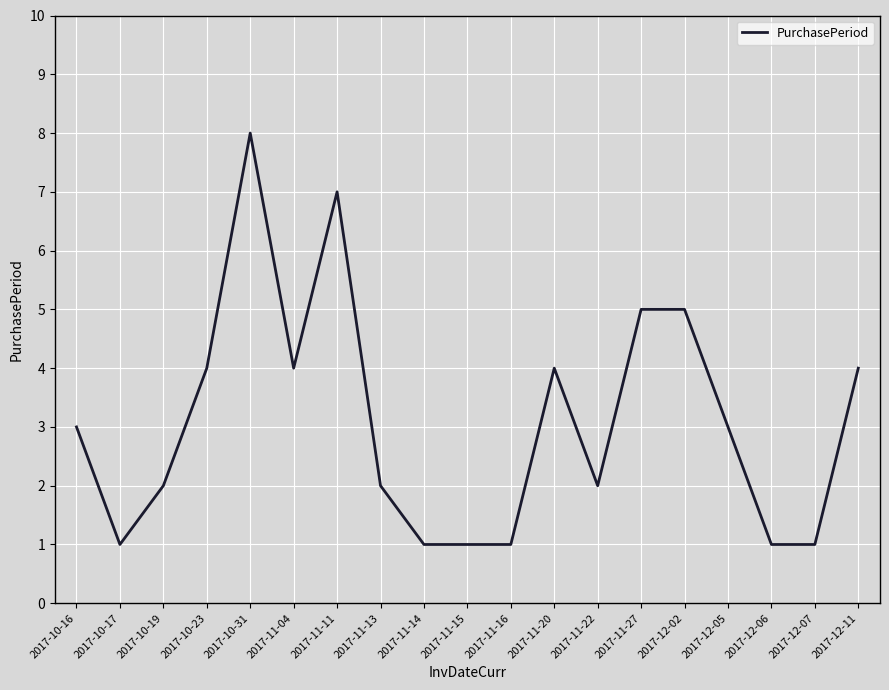

Reading left to right, what are all the values shown in this chart?

3	1	2	4	8	4	7	2	1	1	1	4	2	5	5	3	1	1	4